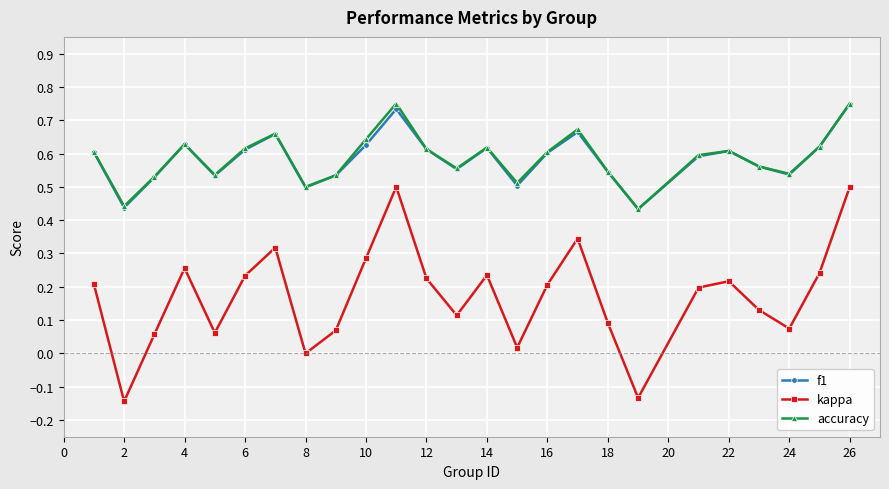

True or false: f1 has more than 0 points higher than both neighbors.

True